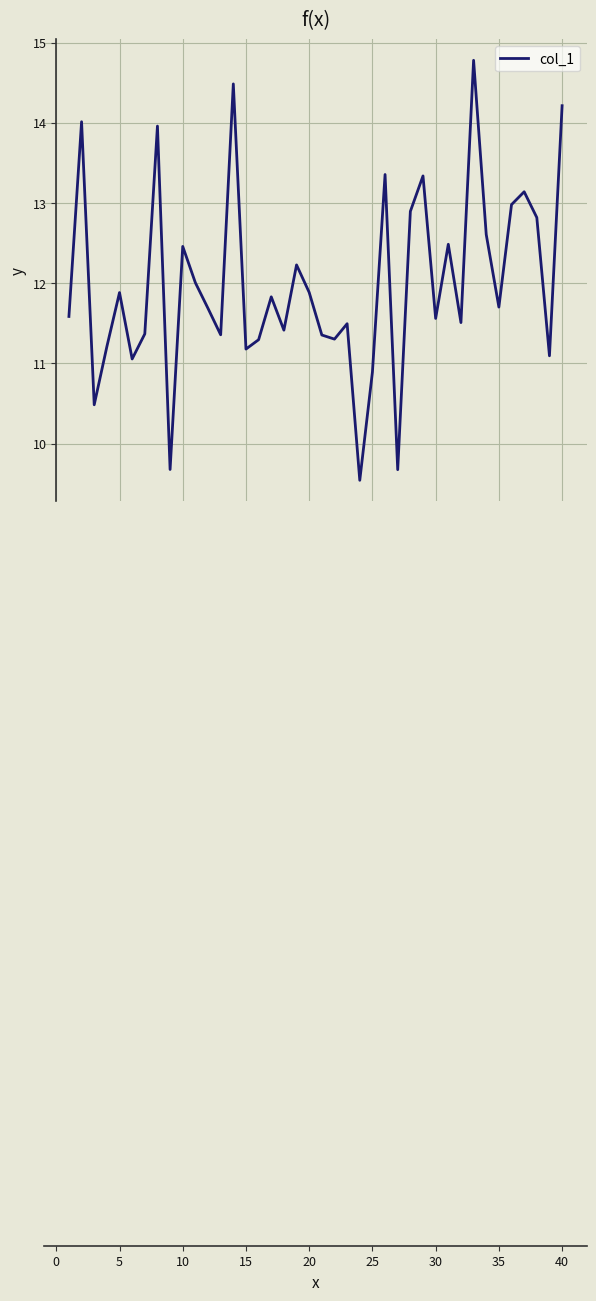

What is the difference between the maximum and minimum values?

5.2